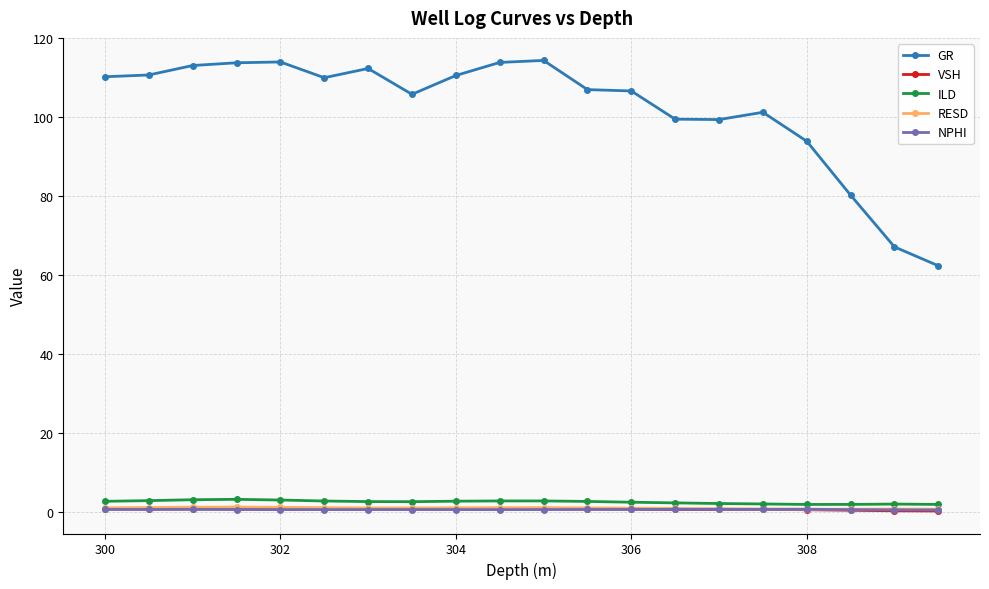

At how many categories does at least one series exceed 5?

20